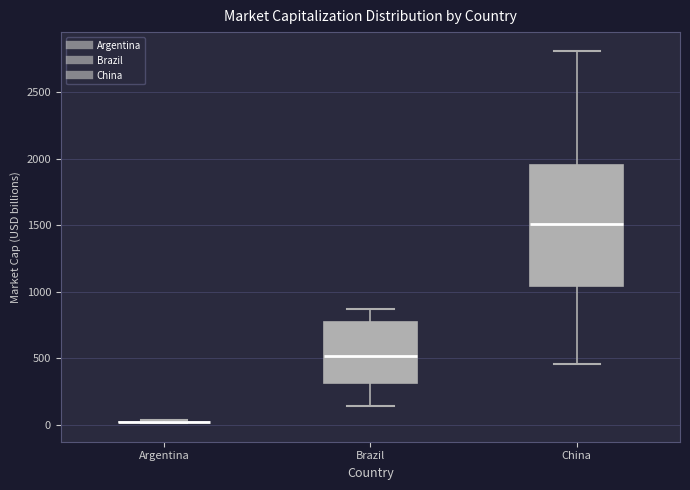

Where does the lower whisker of the box for China end on the y-axis? The values are not printed on the chart, so give them approximately, as read against the axis.

450